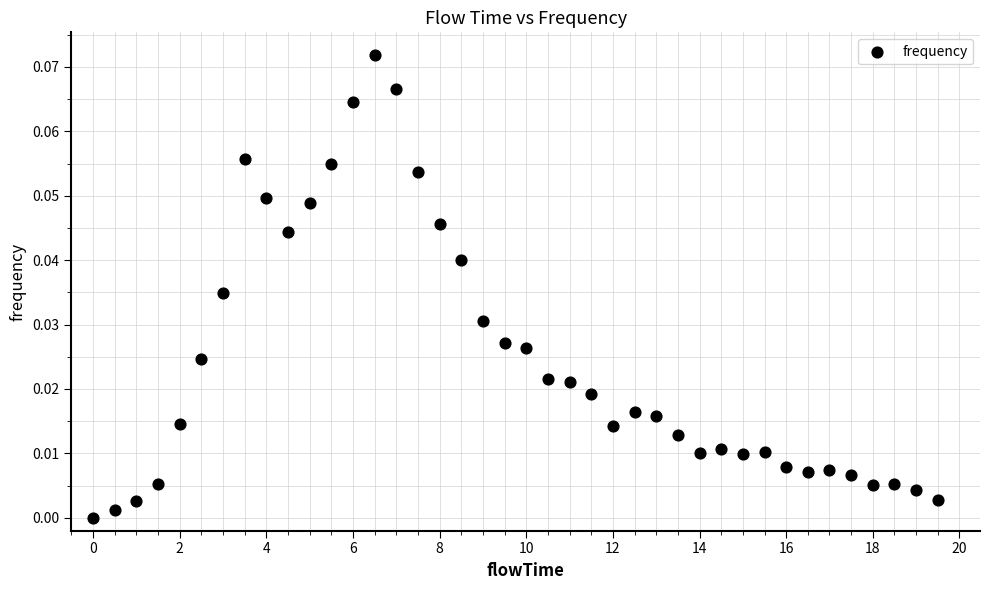

What is the range of X values (max minus min)?

19.5